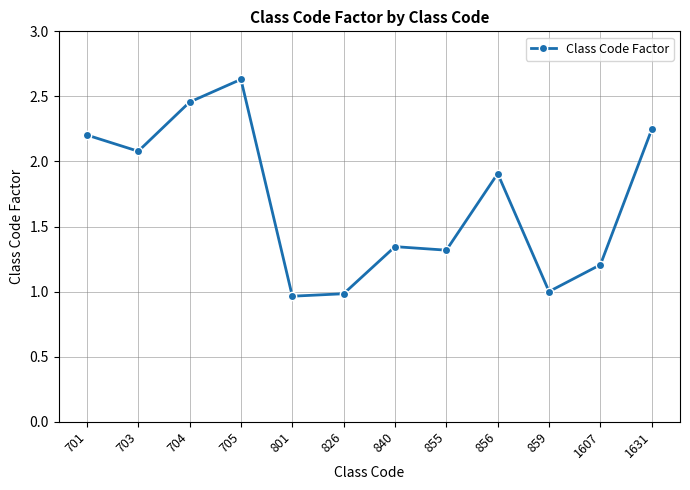

What is the difference between the second highest and second lowest values?

1.5